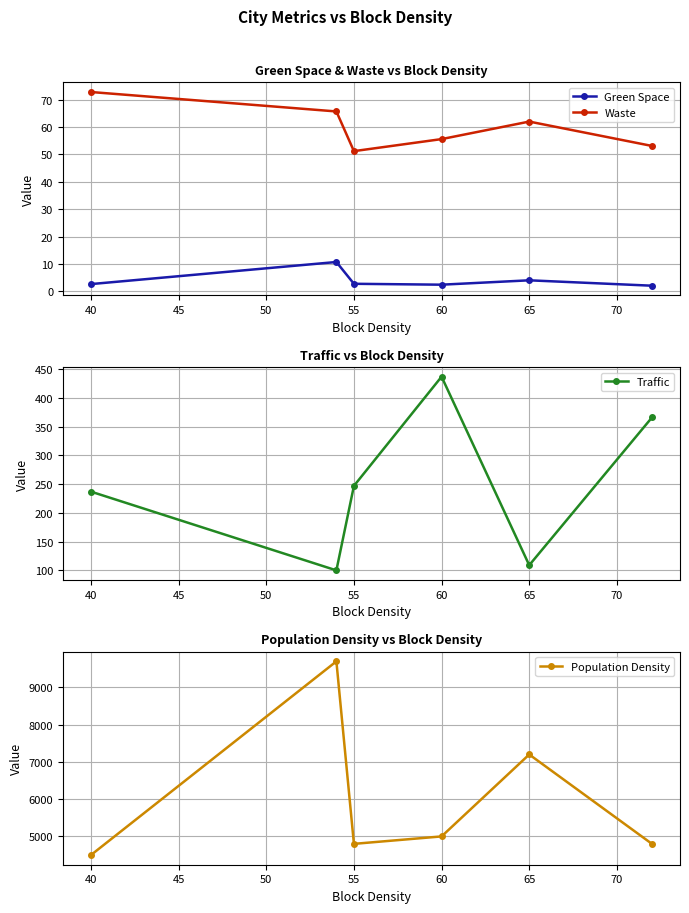

Which series has the largest range (max minus min)?

Population Density